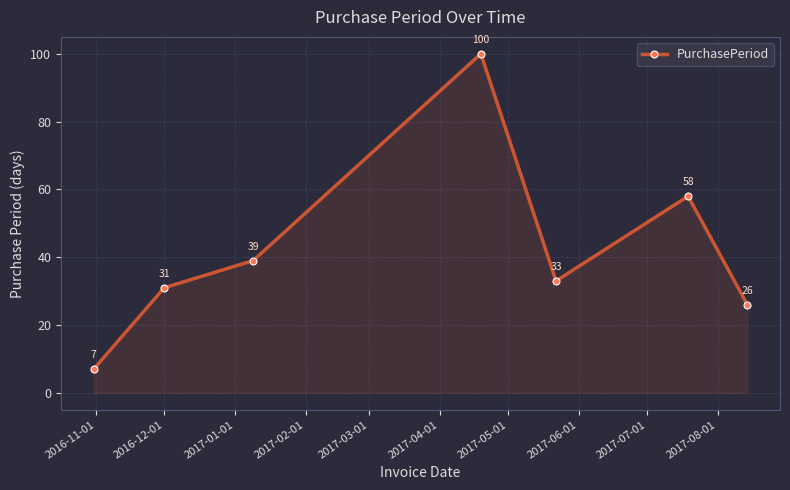

Reading right to left, transcribe all the data shown in this chart.

26	58	33	100	39	31	7